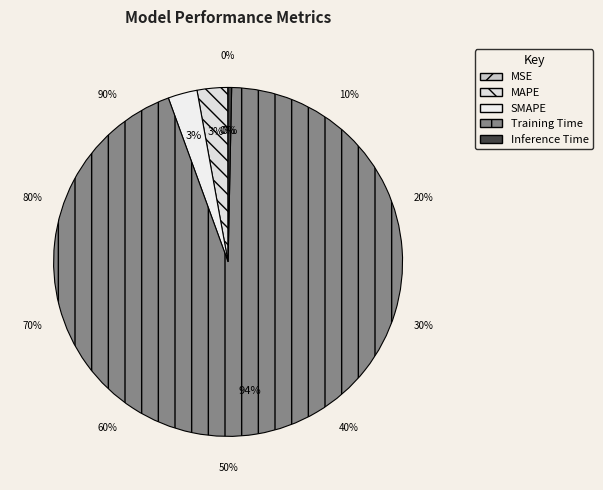

Which slice is the largest?

Training Time